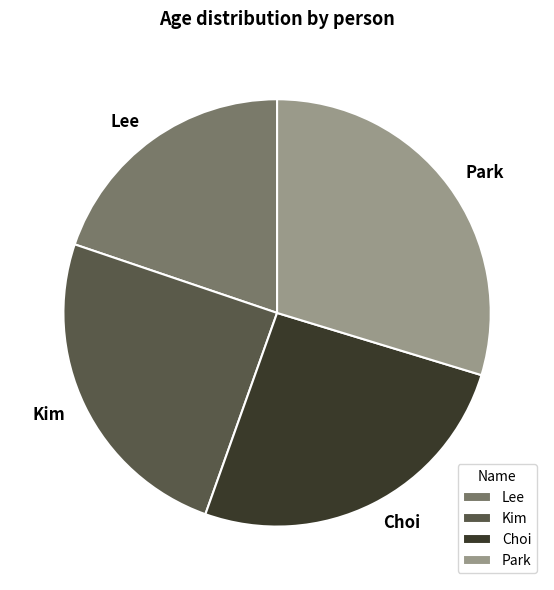

Is Park the majority of the pie?

No